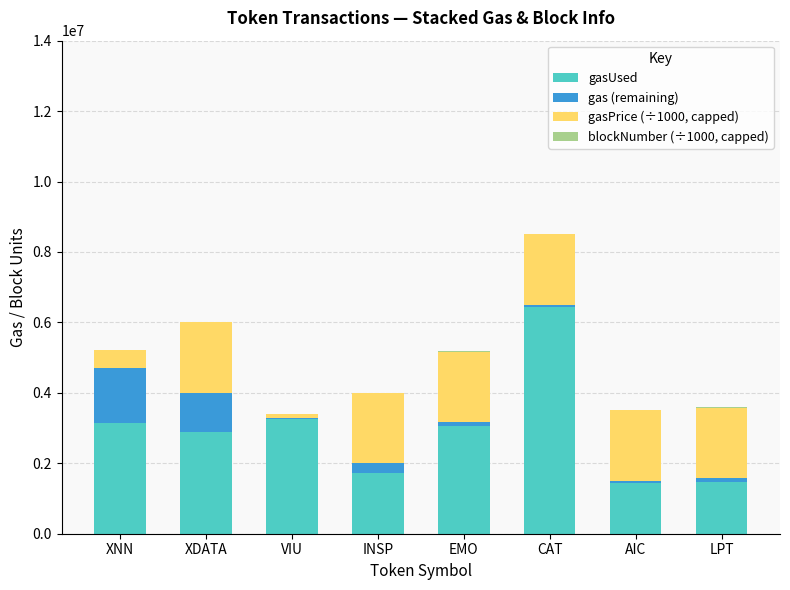

At which category is the sum across all series the highest?

CAT